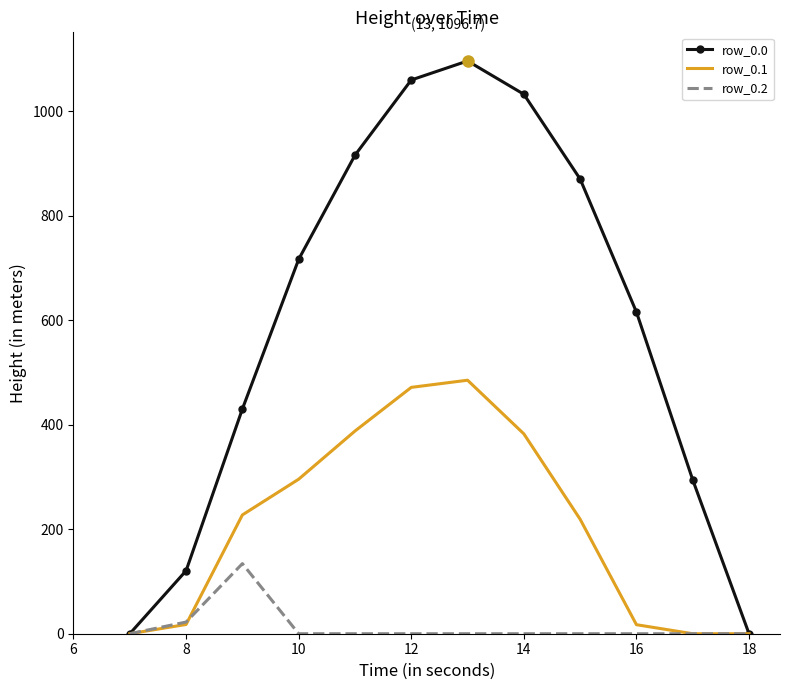

Which series has the largest range (max minus min)?

row_0.0